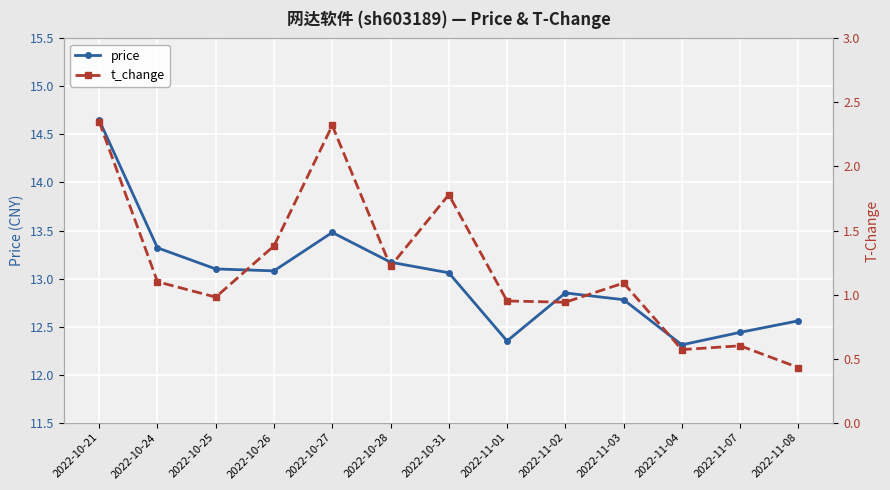

Reading left to right, list all the values displayed in this chart.

price: 14.7	13.3	13.1	13.1	13.5	13.2	13.1	12.3	12.8	12.8	12.3	12.4	12.6
t_change: 2.4	1.1	1.0	1.4	2.3	1.2	1.8	0.9	0.9	1.1	0.6	0.6	0.4